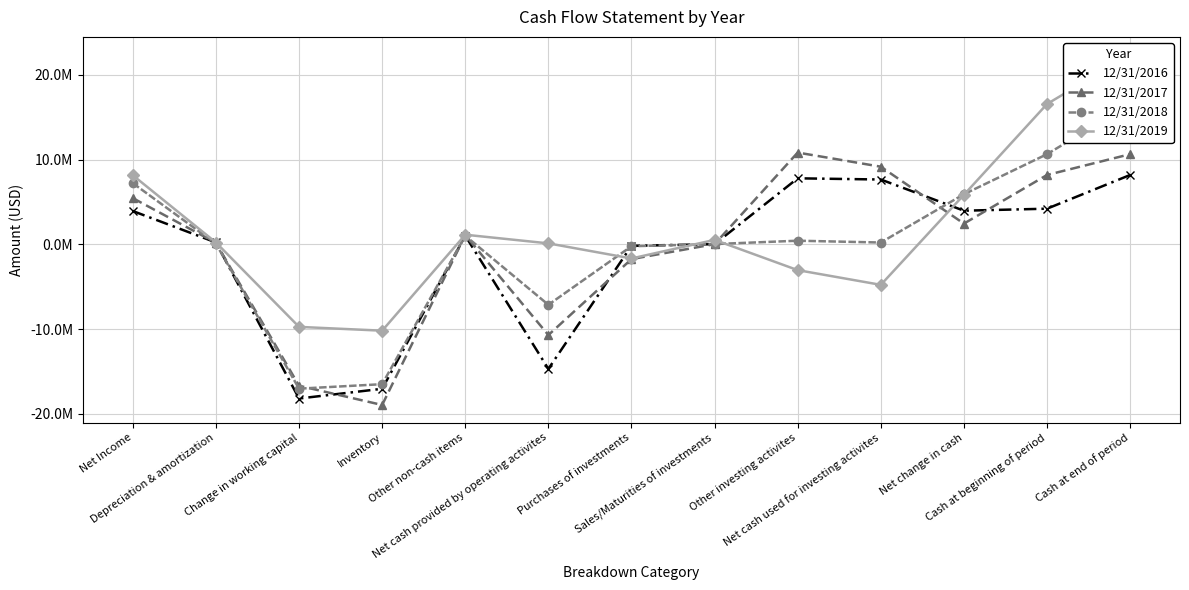

Between Net cash used for investing activites and Cash at beginning of period, which is larger?

Net cash used for investing activites